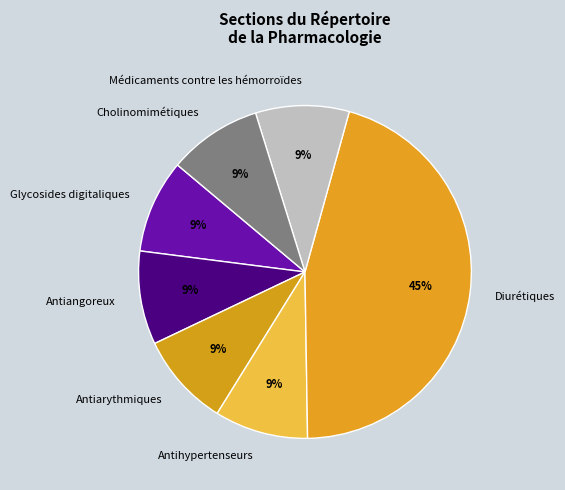

The Diurétiques slice represents 45% of the pie. True or false?

True